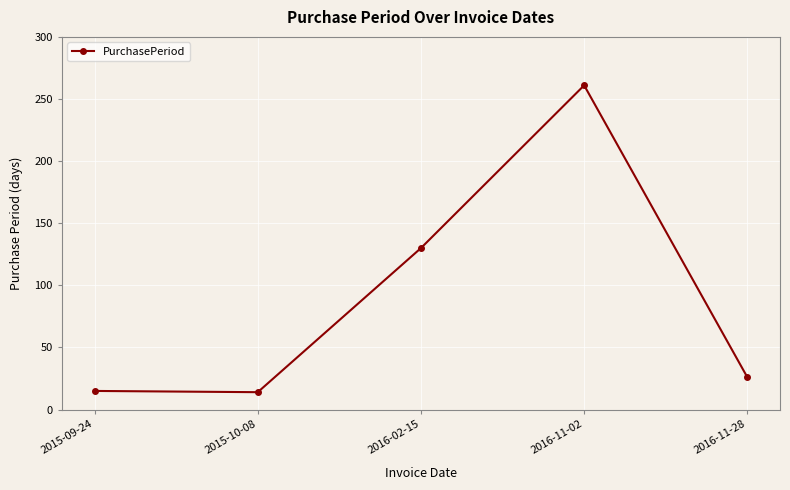

At which category does the chart reach its peak across all series?

2016-11-02